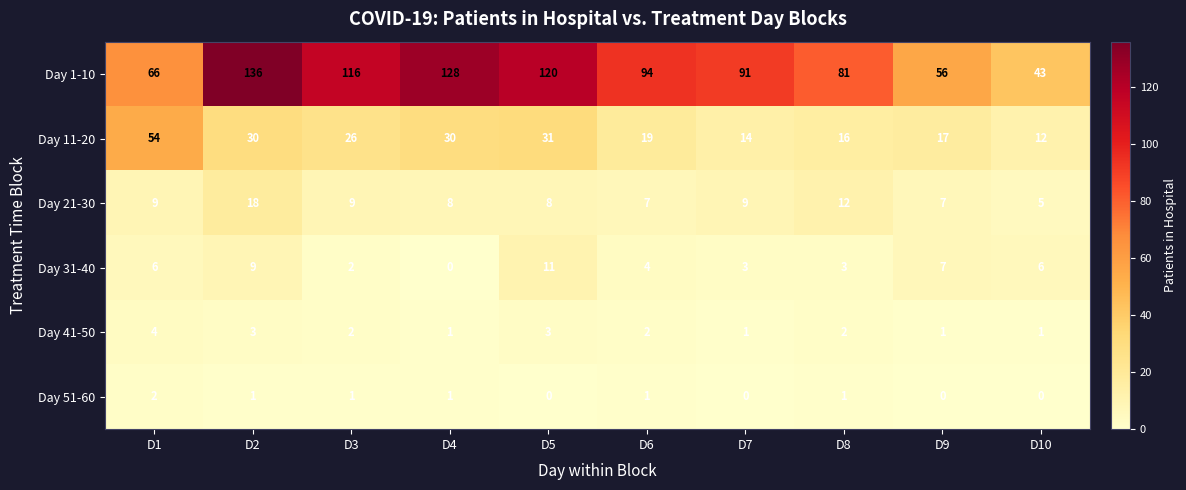

How many positive values does the Day 51-60 series have?

6